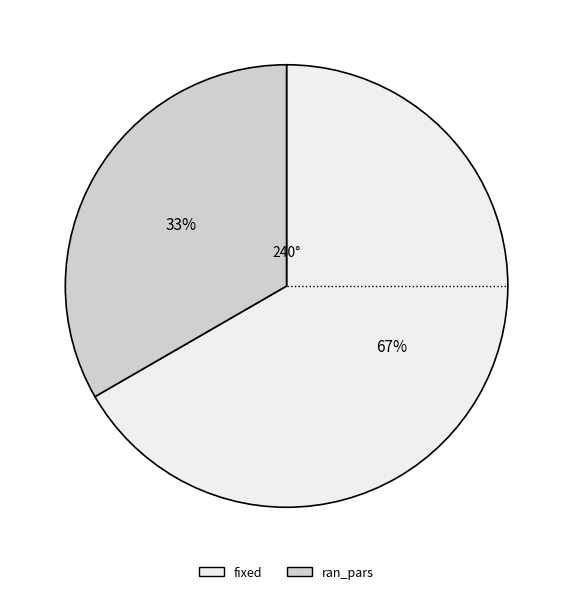

Do fixed and ran_pars together represent more than half of the pie?

Yes